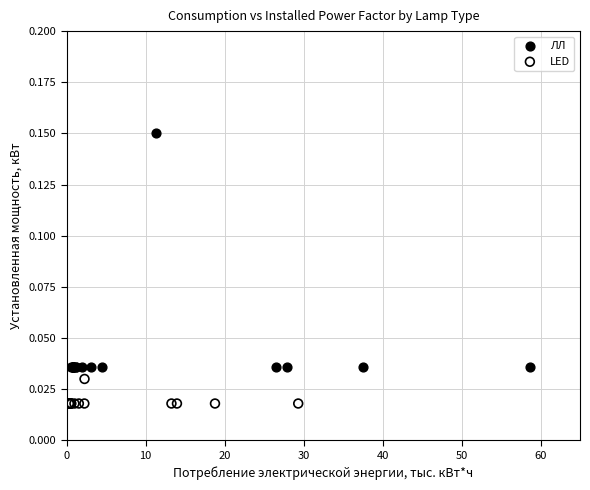

Which series has the largest Y range (max minus min)?

ЛЛ